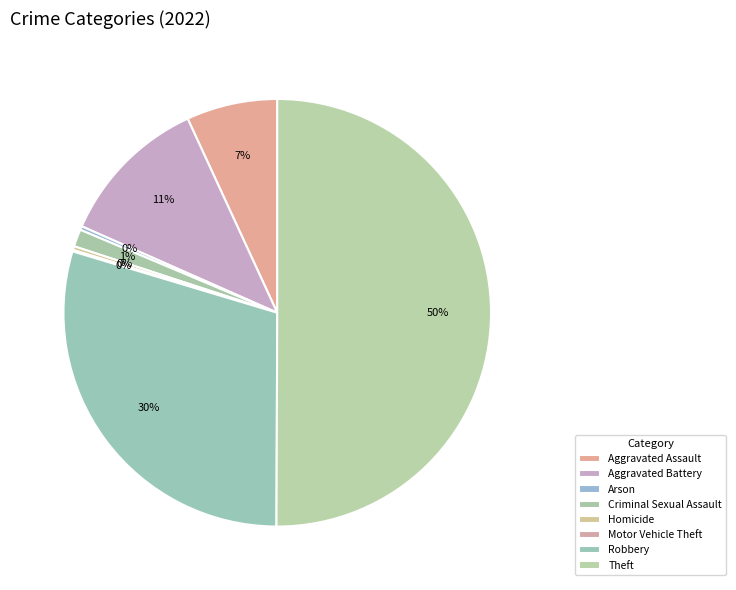

Rank the categories by value from lowest to highest.

Motor Vehicle Theft, Arson, Homicide, Criminal Sexual Assault, Aggravated Assault, Aggravated Battery, Robbery, Theft